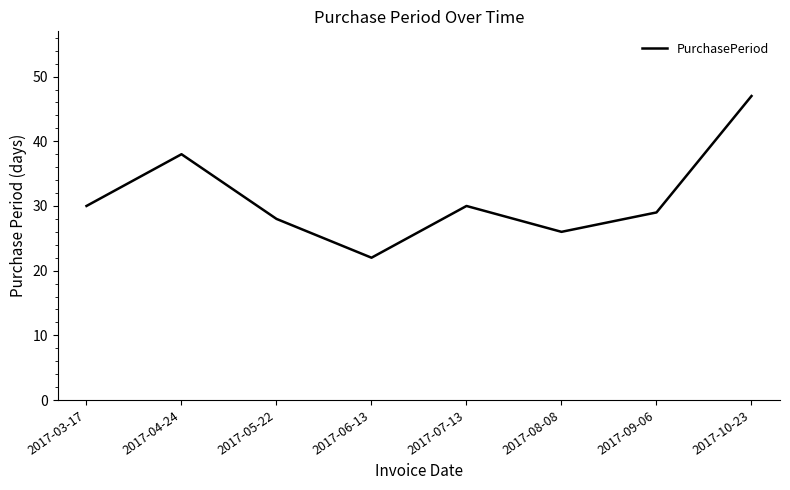

What position from the right is 2017-05-22?

6